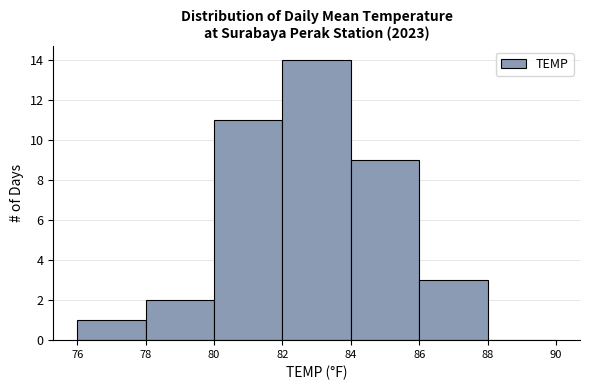

Reading left to right, transcribe this chart: for each bar, give the range it covers on the x-axis and its height. The values are not printed on the chart, so give them approximately, as read against the axis.

76 to 78: 1
78 to 80: 2
80 to 82: 11
82 to 84: 14
84 to 86: 9
86 to 88: 3
88 to 90: 0